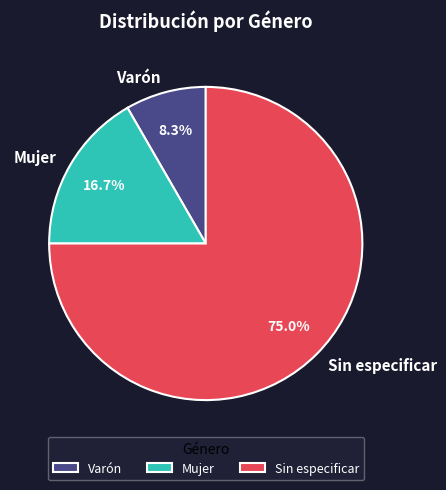

How many segments does this pie chart have?

3